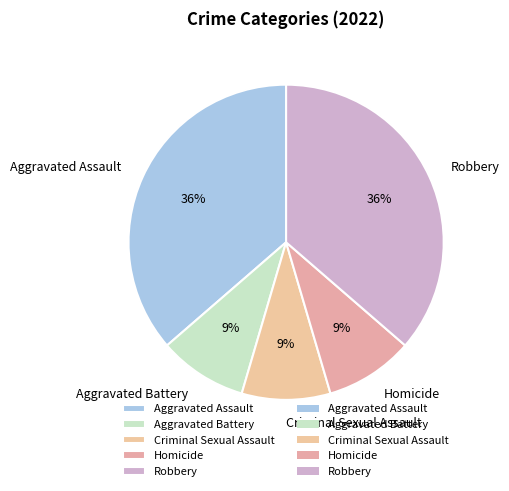

To the nearest percent, what is the average slice percentage?

20%